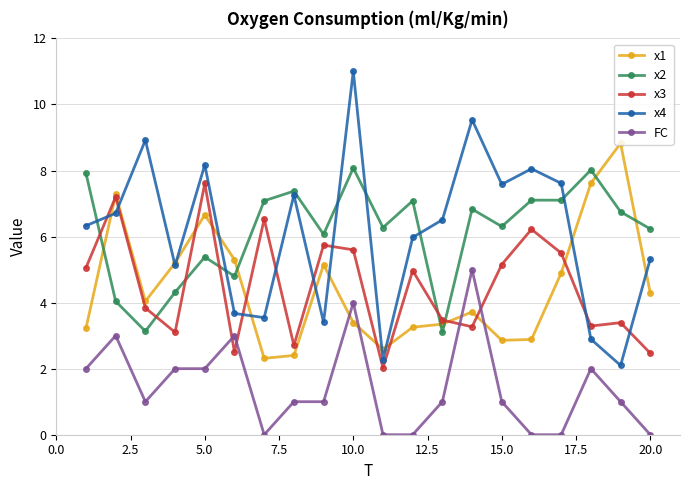

True or false: x2 has more than 0 interior local peaks.

True